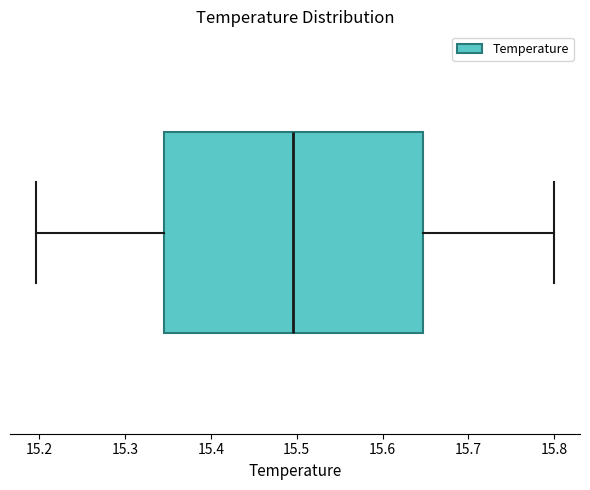

Transcribe this box plot: give where the median line is, the range the box spans, and where the two whiskers end, as read against the x-axis. The values are not printed on the chart, so give them approximately, as read against the axis.

median 15.50, box 15.34 to 15.65, whiskers 15.20 to 15.80